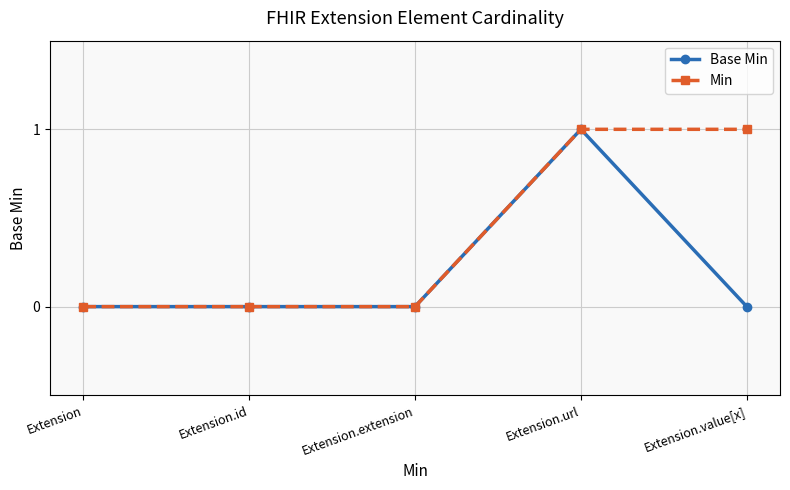

In Base Min, how many points are higher than both neighbors (excluding endpoints)?

1